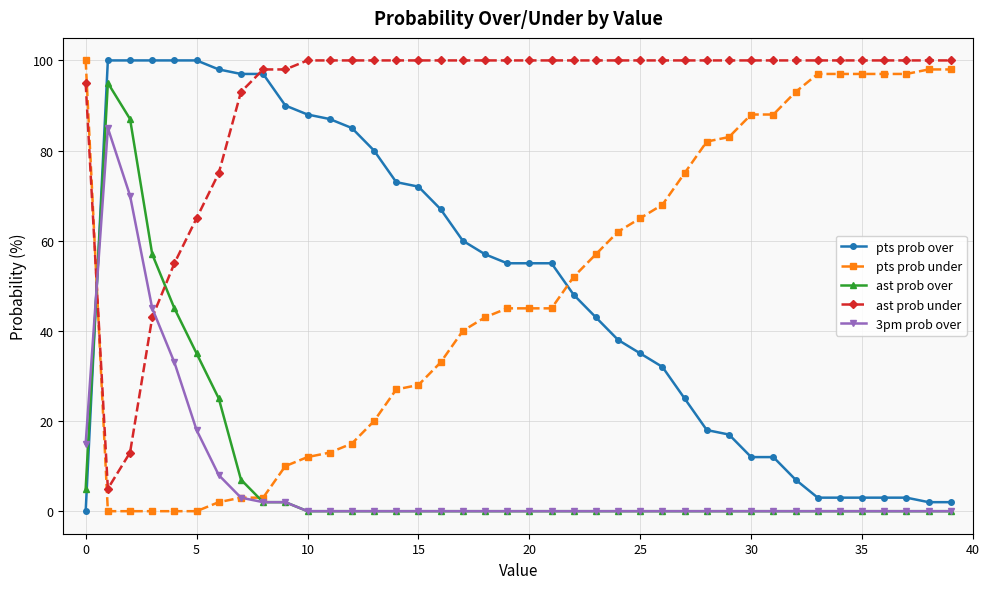

Which series has the largest total across all categories?

ast prob under